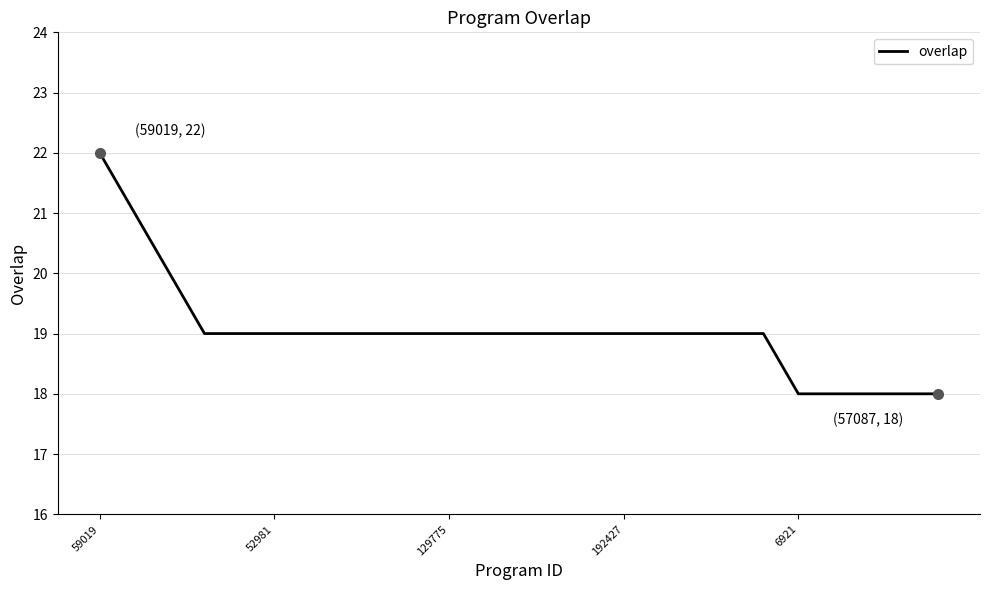

What is the maximum value shown in the chart?

22